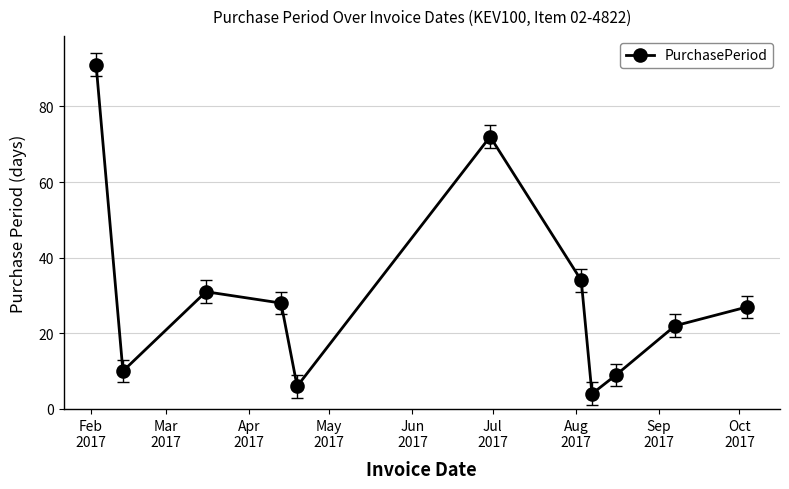

How many points are higher than both their immediate neighbors (excluding endpoints)?

2